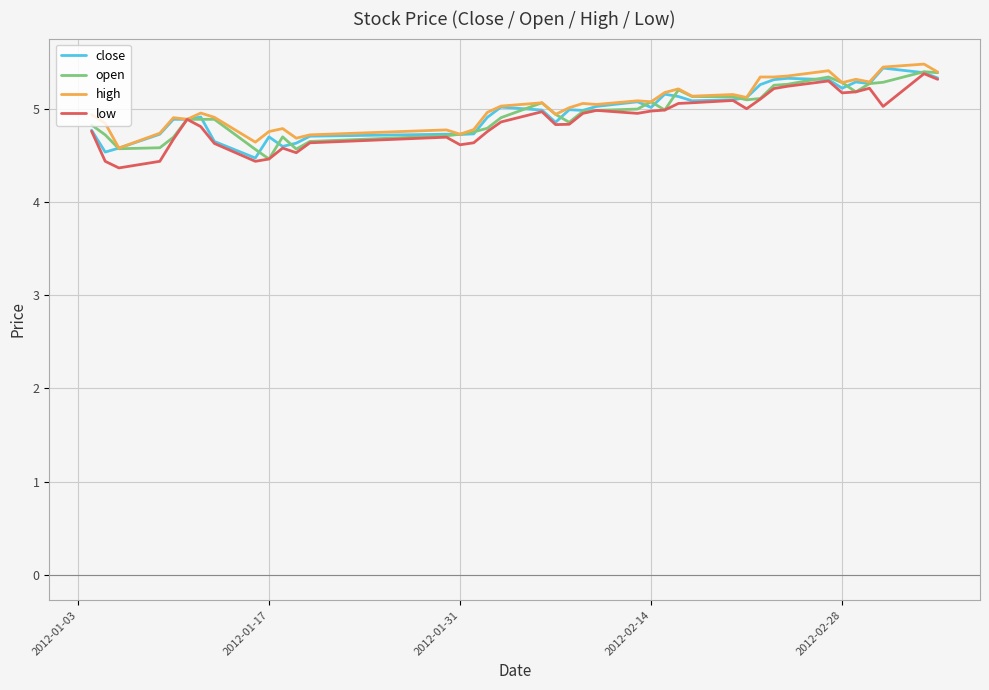

Which series has the largest total across all categories?

high